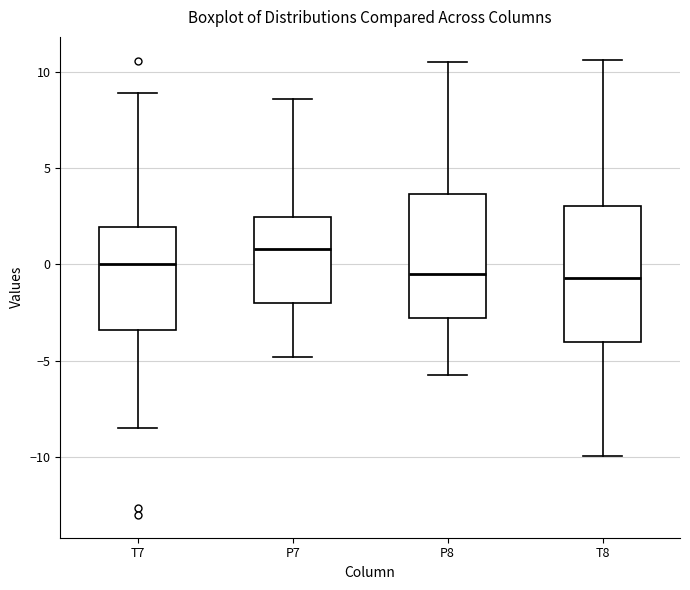

Which box's median line is the highest?

P7